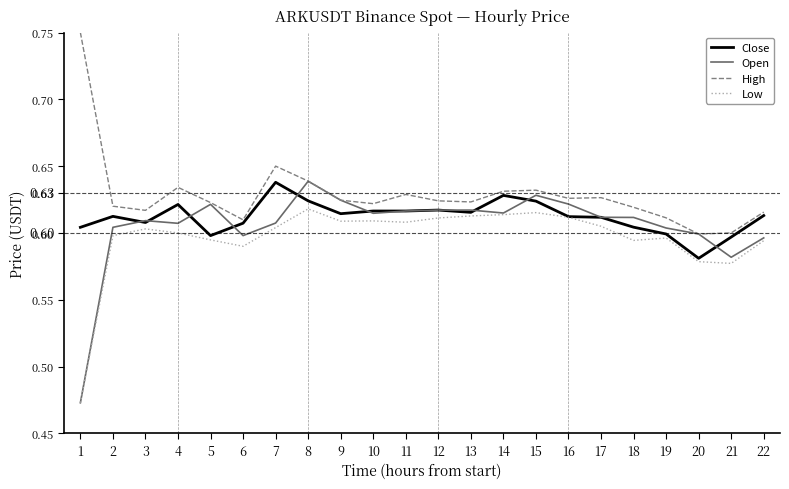

Between 8 and 12, which series saw the biggest shift?

Open